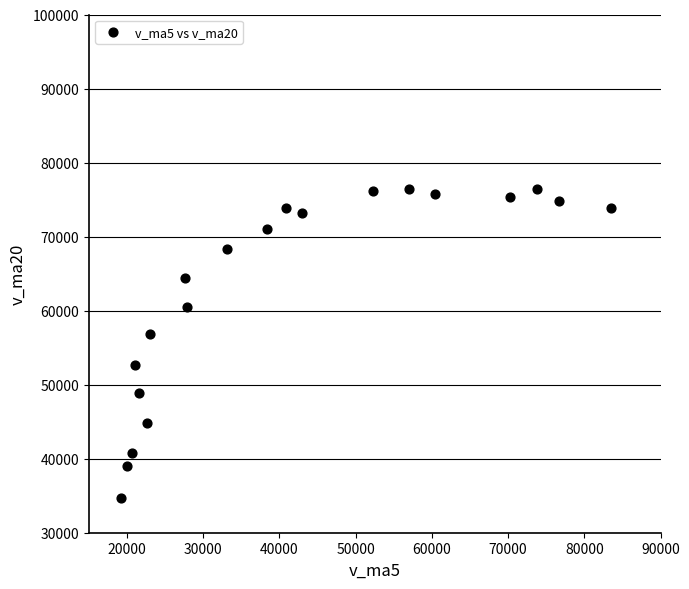

What Y value in the scatter plot is closest to 55612?

56841.2